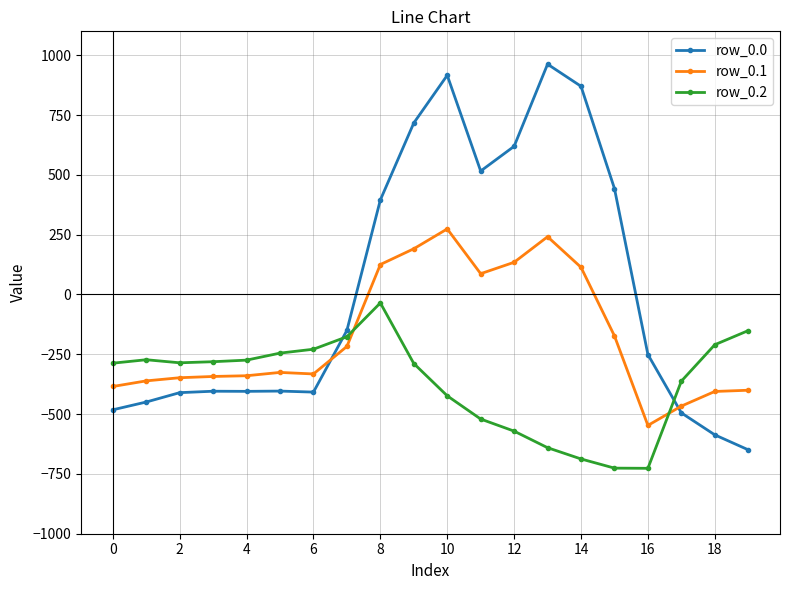

True or false: row_0.0 has more than 1 interior local peaks.

True